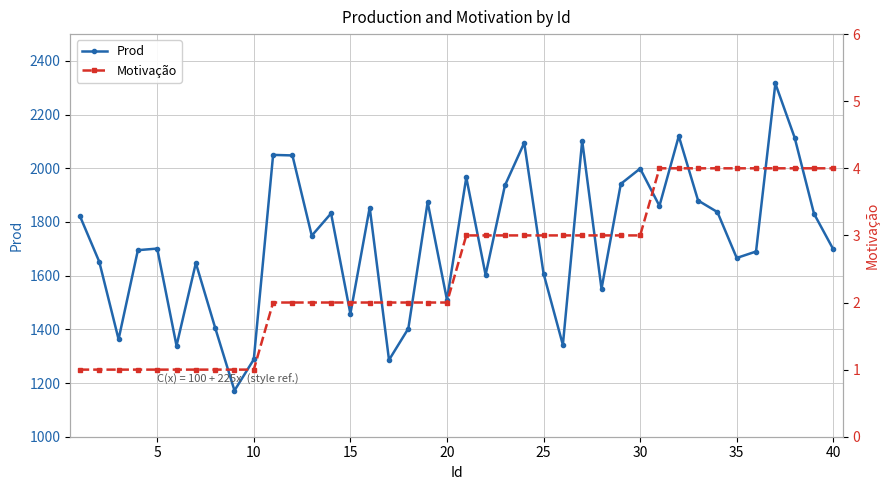

True or false: Prod has more than 1 interior local peaks.

True